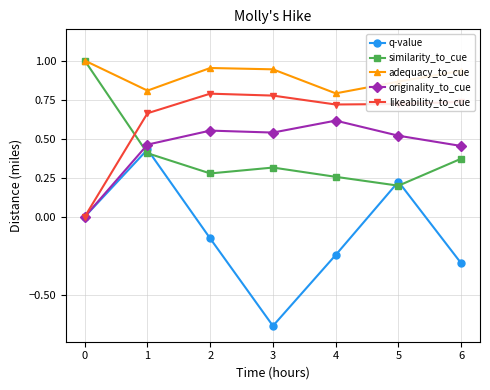

What is the difference between the second highest and second lowest values in the originality_to_cue series?

0.1